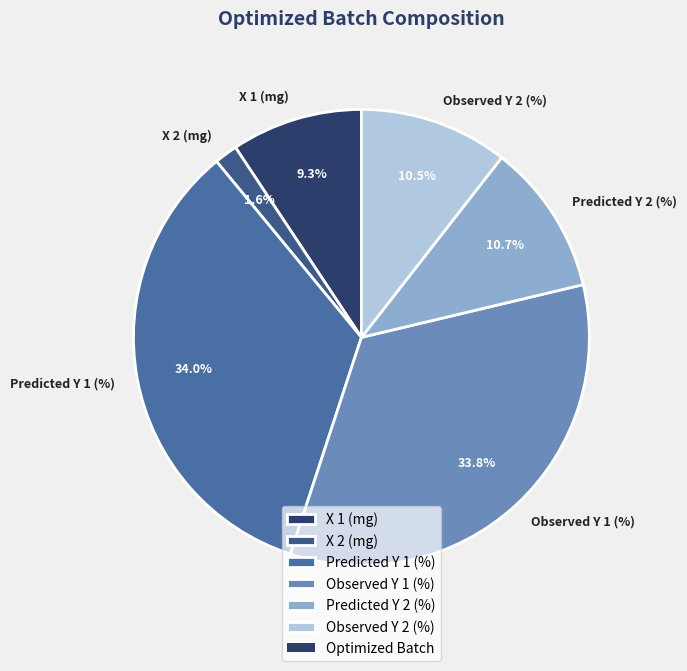

True or false: Predicted Y 1 (%) accounts for 34% of the total.

True